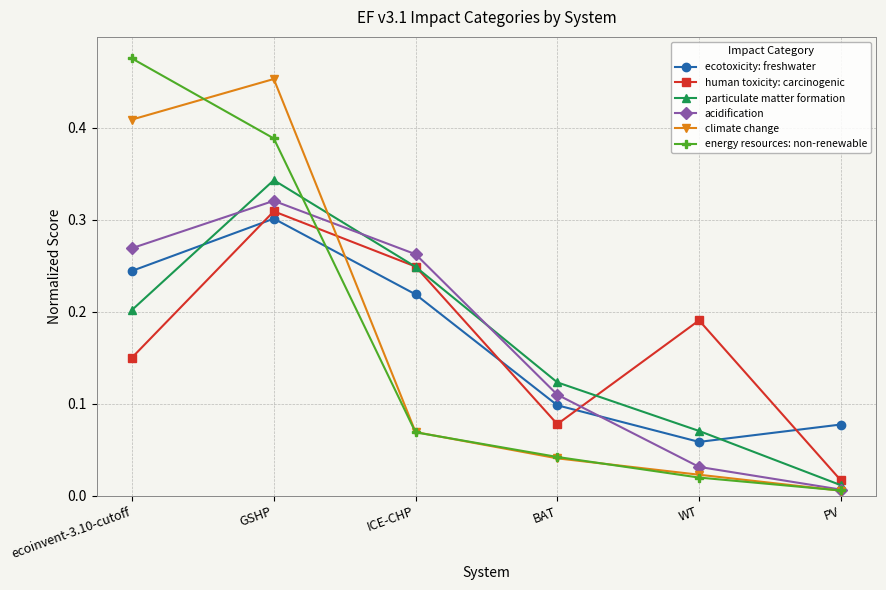

At which label is ecotoxicity: freshwater closest to 0?

WT